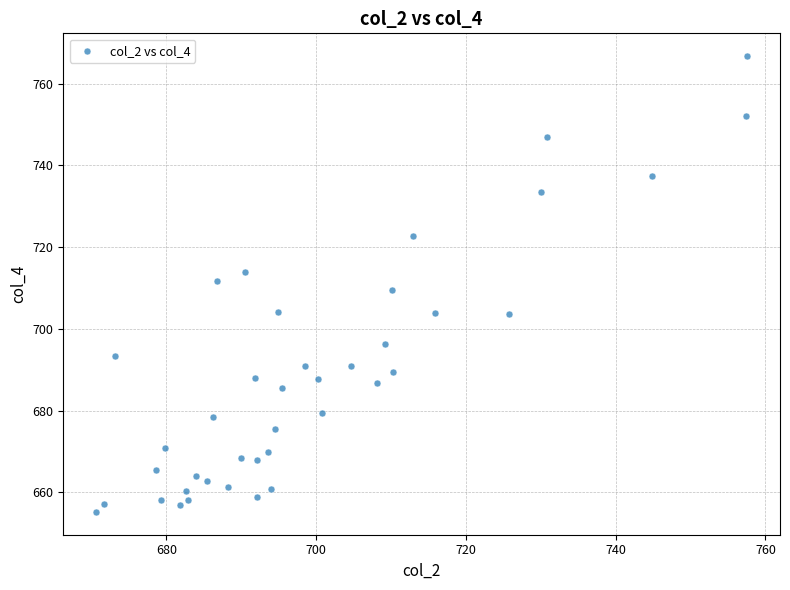

What is the range of X values (max minus min)?

87.0